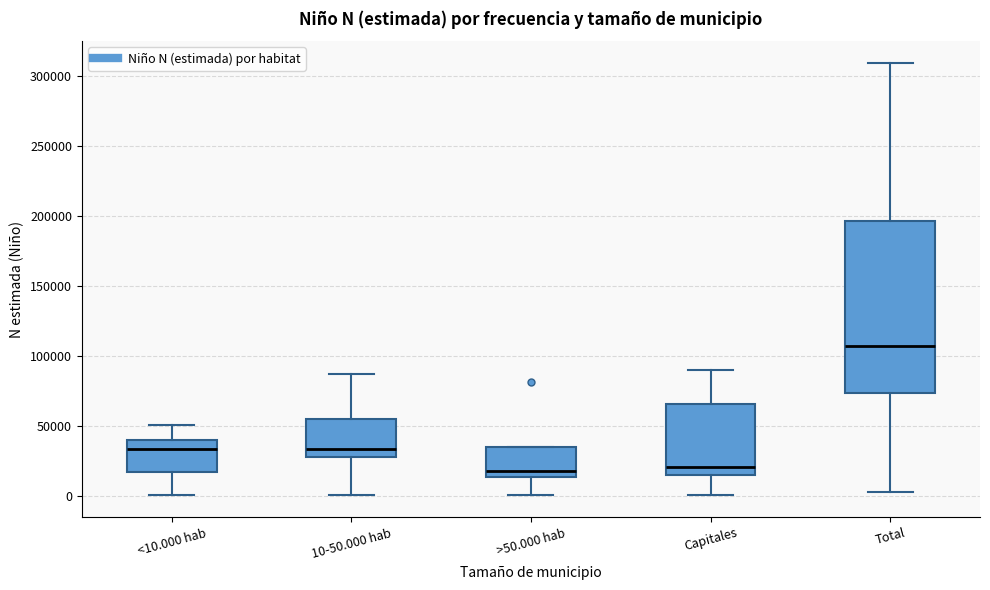

Which box is the tallest, from its lower edge to its upper edge?

Total